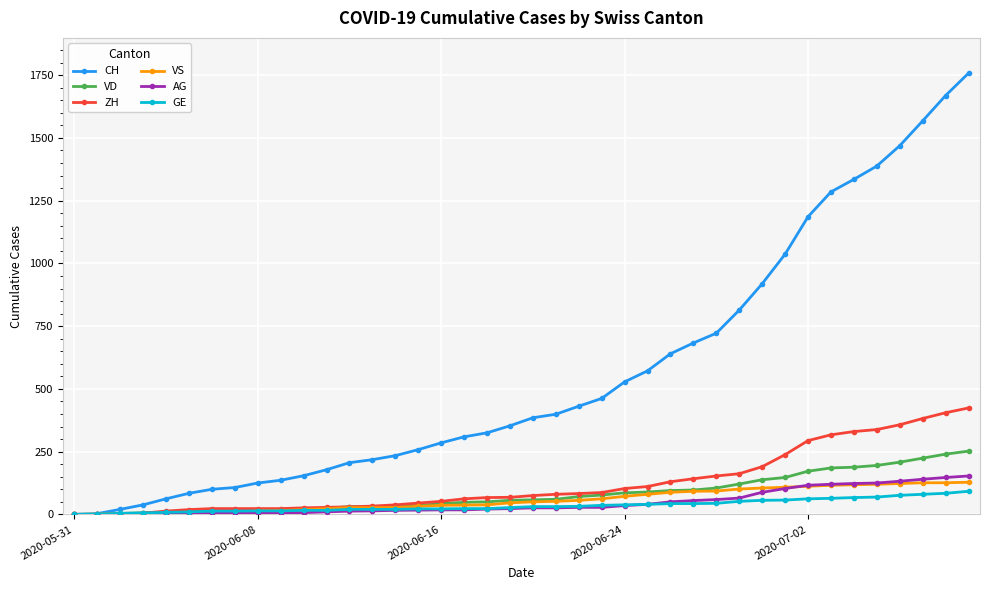

How many data points in ZH are less than 75?

20